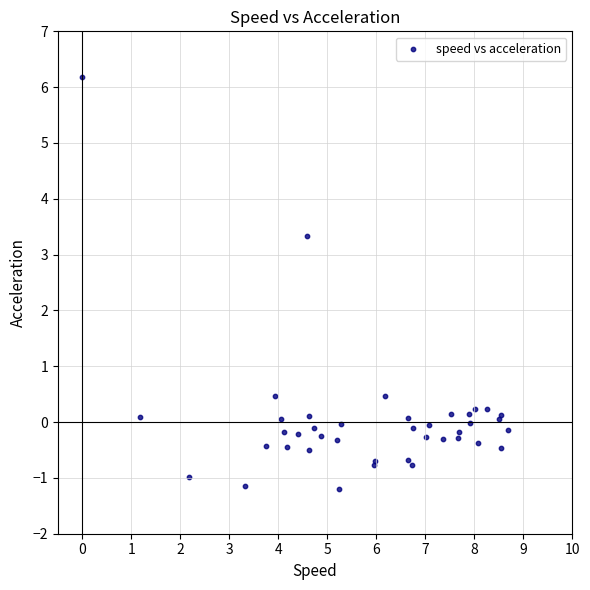

What Y value in the scatter plot is closest to 2?

3.3